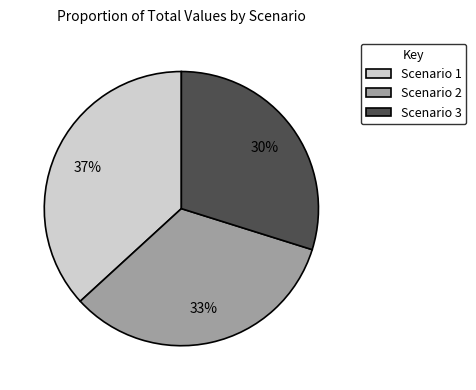

To the nearest percent, what is the average slice percentage?

33%